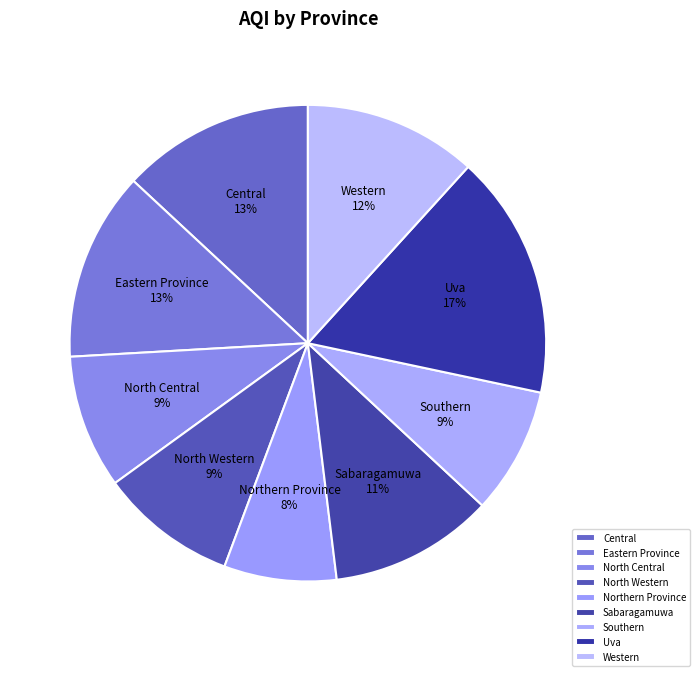

To the nearest percent, what is the difference between the largest and smallest slice percentages?

9%